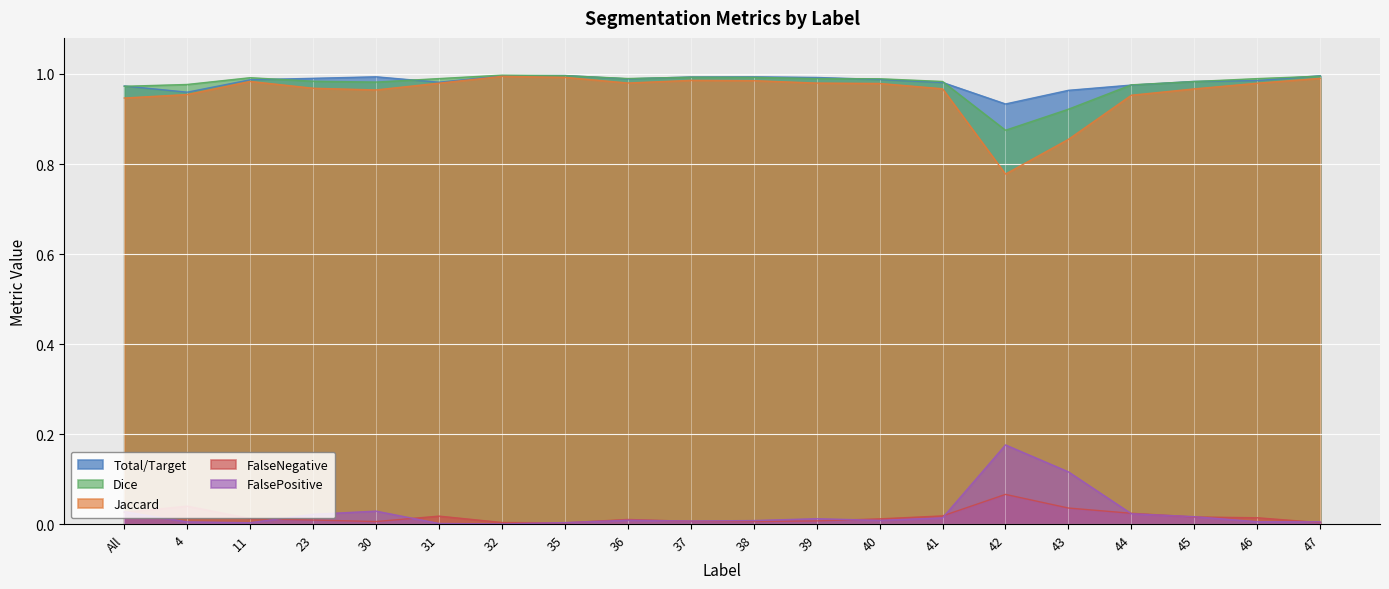

The Jaccard series shows 1.7 at 31. True or false?

False